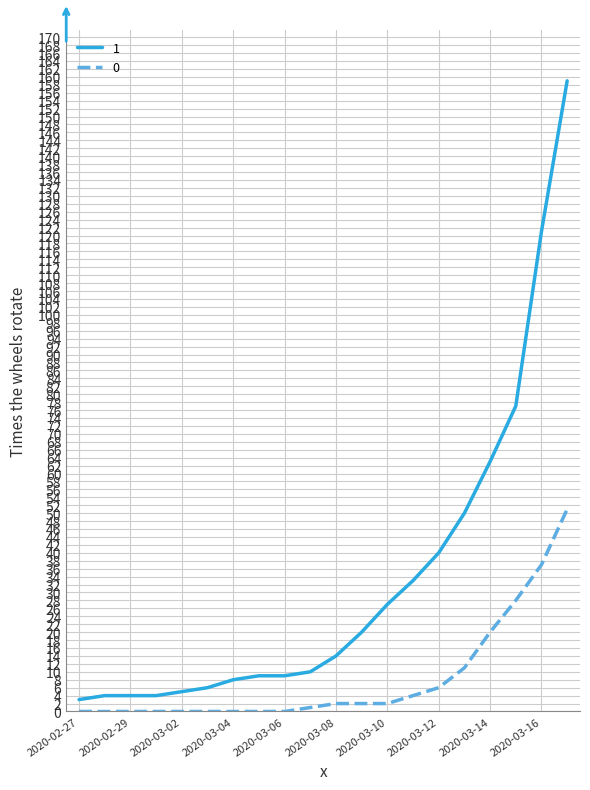

True or false: 0 and 1 intersect in this chart.

False